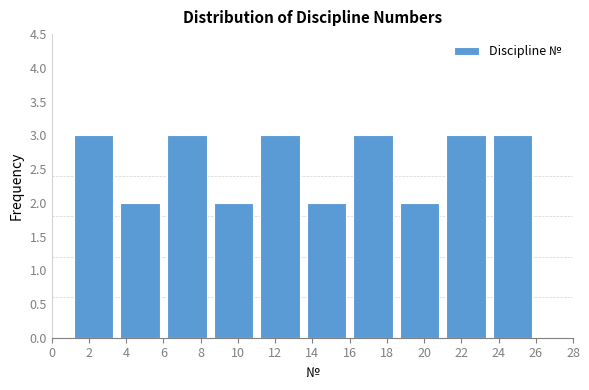

How tall is the bar that spans 6.0 to 8.5 on the x-axis? The values are not printed on the chart, so give them approximately, as read against the axis.

3